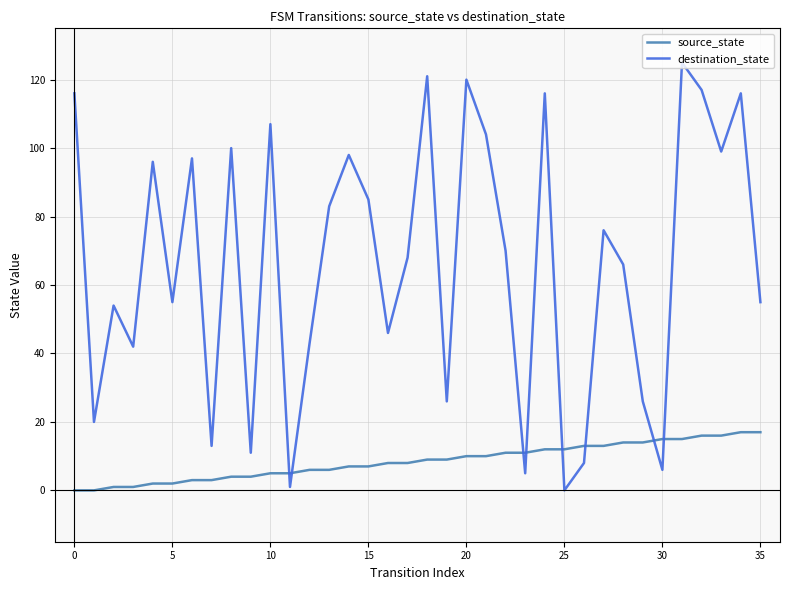

Which series has the widest spread of values?

destination_state